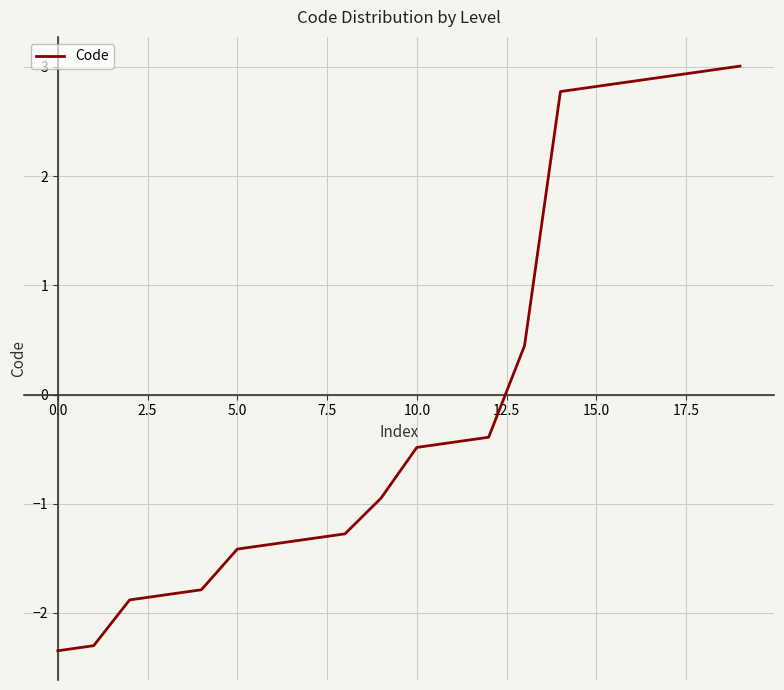

What is the smallest value displayed?

-2.3